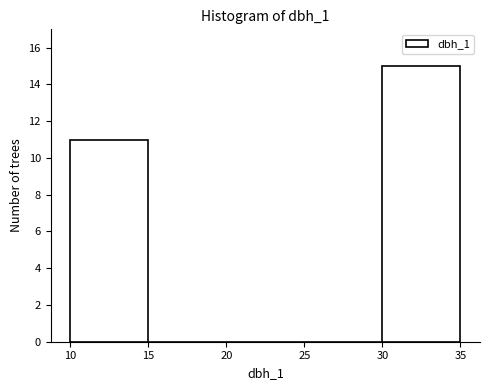

Reading left to right, transcribe this chart: for each bar, give the range it covers on the x-axis and its height. The values are not printed on the chart, so give them approximately, as read against the axis.

10 to 15: 11
15 to 20: 0
20 to 25: 0
25 to 30: 0
30 to 35: 15